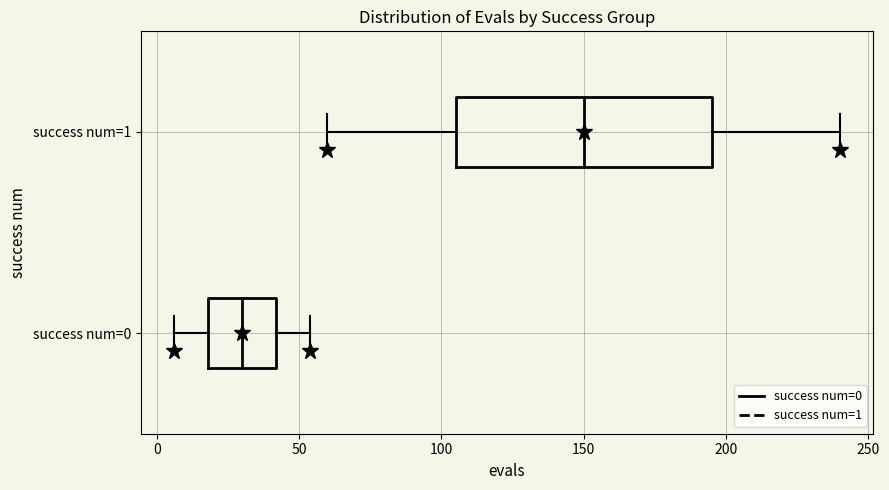

Comparing the boxes themselves (not the whiskers), which one is the widest?

success num=1